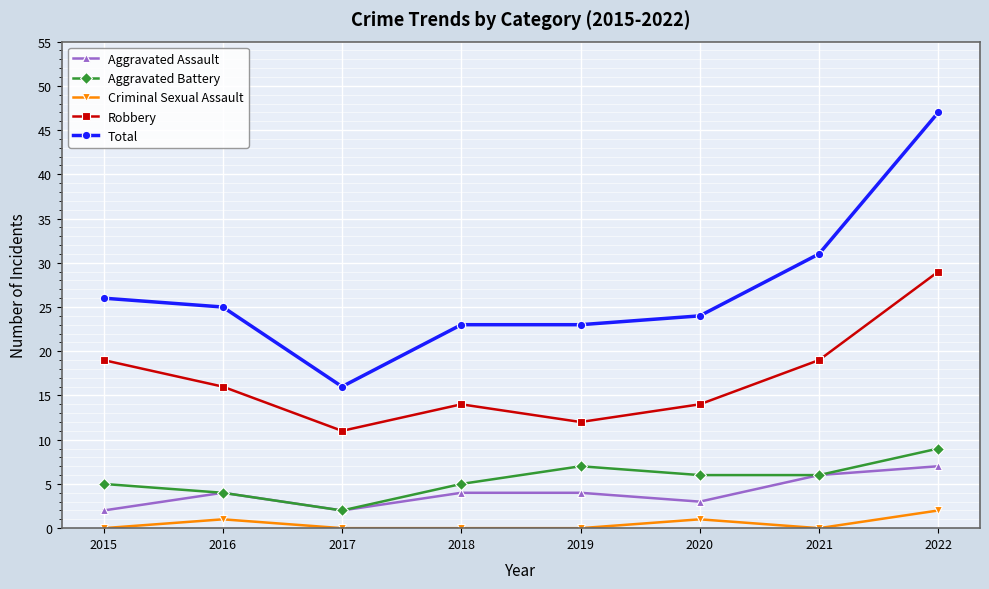

What is the lowest value of the Aggravated Battery series?

2